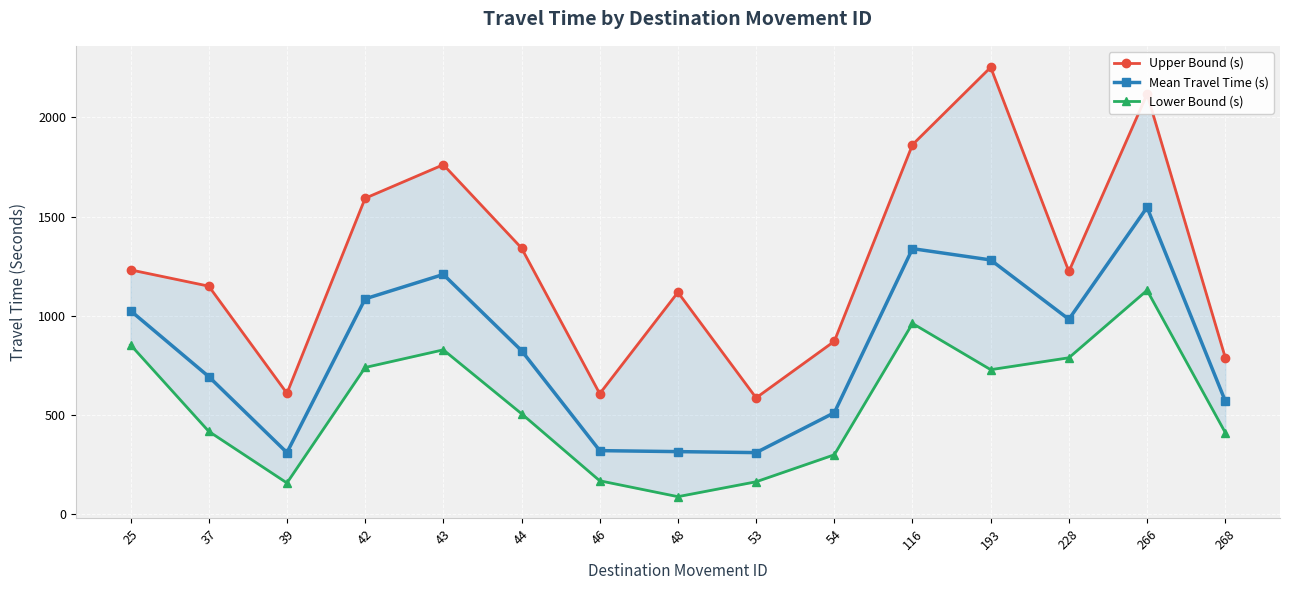

Which series has the largest total across all categories?

Upper Bound (s)